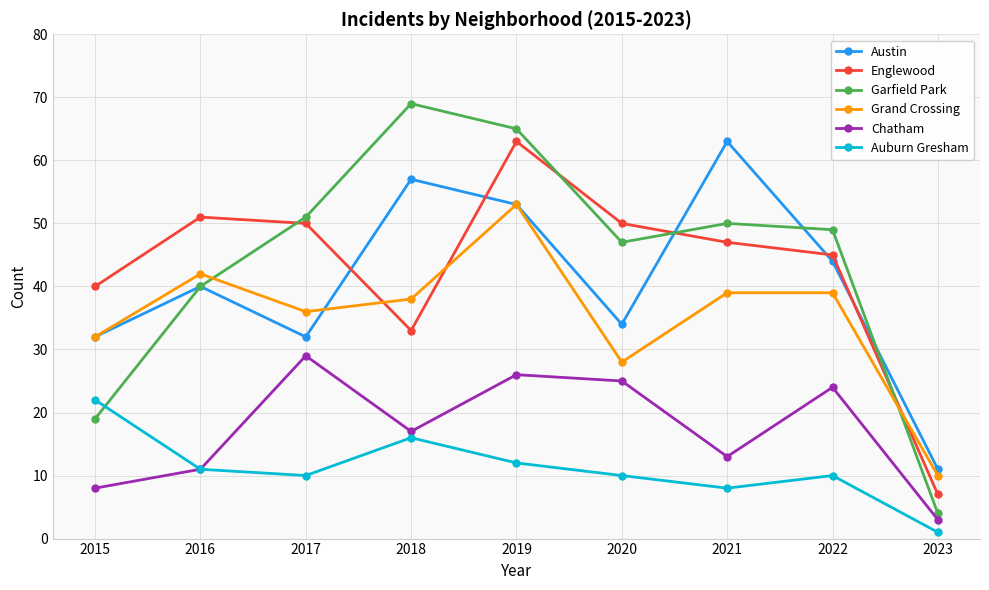

At which category is the sum across all series the highest?

2019